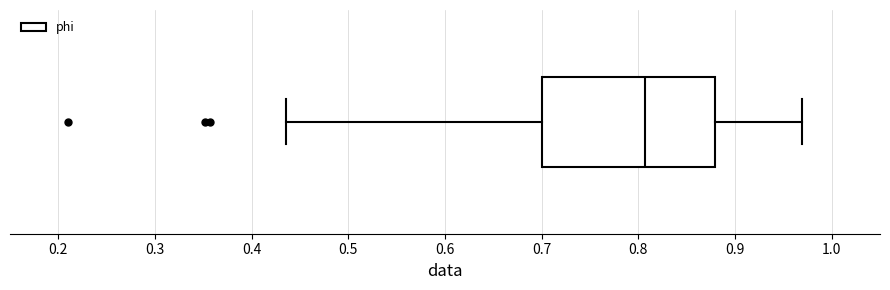

Transcribe this box plot: give where the median line is, the range the box spans, and where the two whiskers end, as read against the x-axis. The values are not printed on the chart, so give them approximately, as read against the axis.

median 0.81, box 0.70 to 0.88, whiskers 0.44 to 0.97